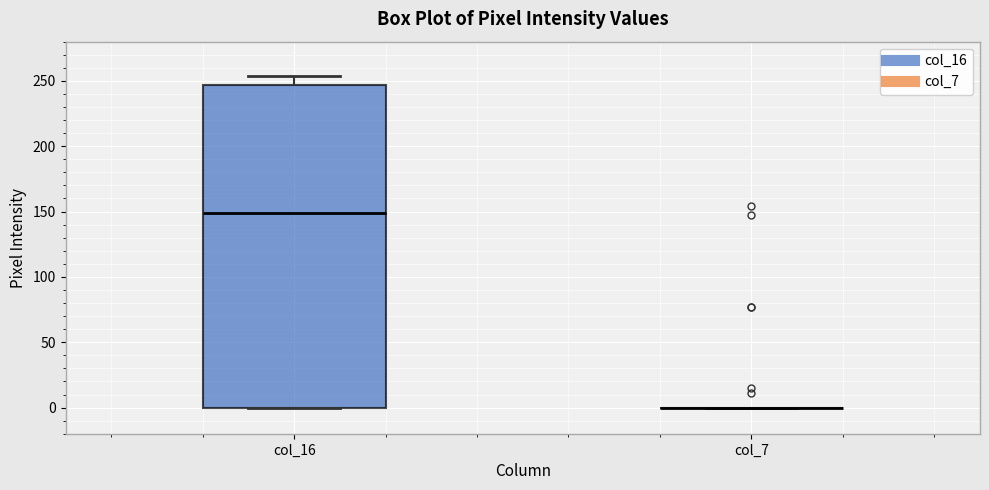

Reading left to right, transcribe this box plot: for each box, give where its median line is, the range the box spans, and where its two whiskers end, as read against the y-axis. The values are not printed on the chart, so give them approximately, as read against the axis.

col_16: median 150, box 0 to 245, whiskers 0 to 255
col_7: box collapsed to a line at 0, whiskers 0 to 0